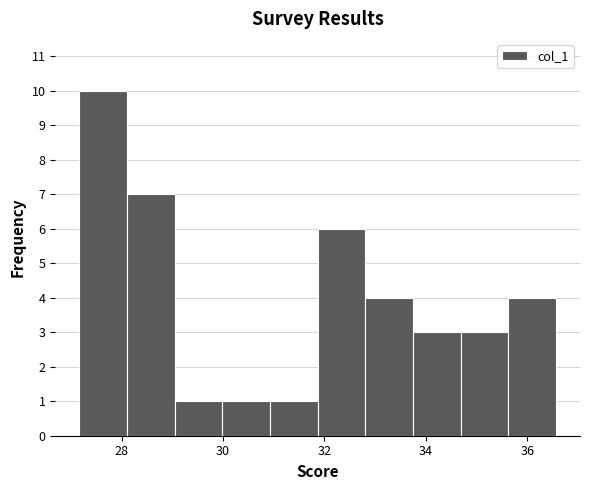

Reading left to right, transcribe this chart: for each bar, give the range it covers on the x-axis and its height. Neither the bar edges nor the heights are printed on the chart, so give them approximately, as read against the axes.

27.2 to 28.2: 10
28.2 to 29.0: 7
29.0 to 30.0: 1
30.0 to 31.0: 1
31.0 to 31.8: 1
31.8 to 32.8: 6
32.8 to 33.8: 4
33.8 to 34.6: 3
34.6 to 35.6: 3
35.6 to 36.6: 4